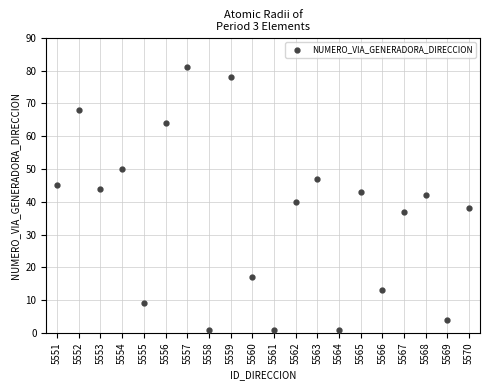

What is the range of Y values (max minus min)?

80